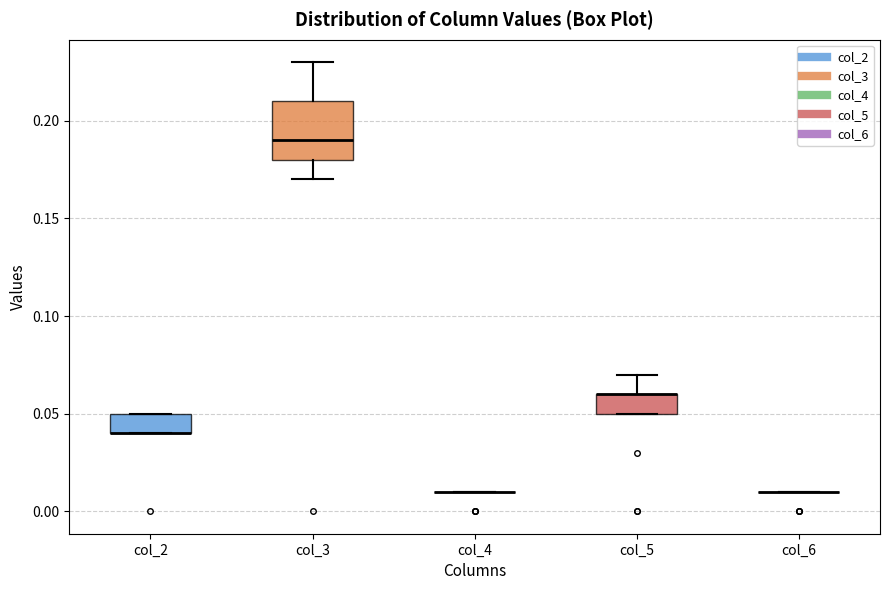

Reading left to right, transcribe this box plot: for each box, give where its median line is, the range the box spans, and where its two whiskers end, as read against the y-axis. The values are not printed on the chart, so give them approximately, as read against the axis.

col_2: median 0.04 (drawn on the box's lower edge), box 0.04 to 0.05, whiskers 0.04 to 0.05
col_3: median 0.19, box 0.18 to 0.21, whiskers 0.17 to 0.23
col_4: box collapsed to a line at 0.01, whiskers 0.01 to 0.01
col_5: median 0.06 (drawn on the box's upper edge), box 0.05 to 0.06, whiskers 0.05 to 0.07
col_6: box collapsed to a line at 0.01, whiskers 0.01 to 0.01